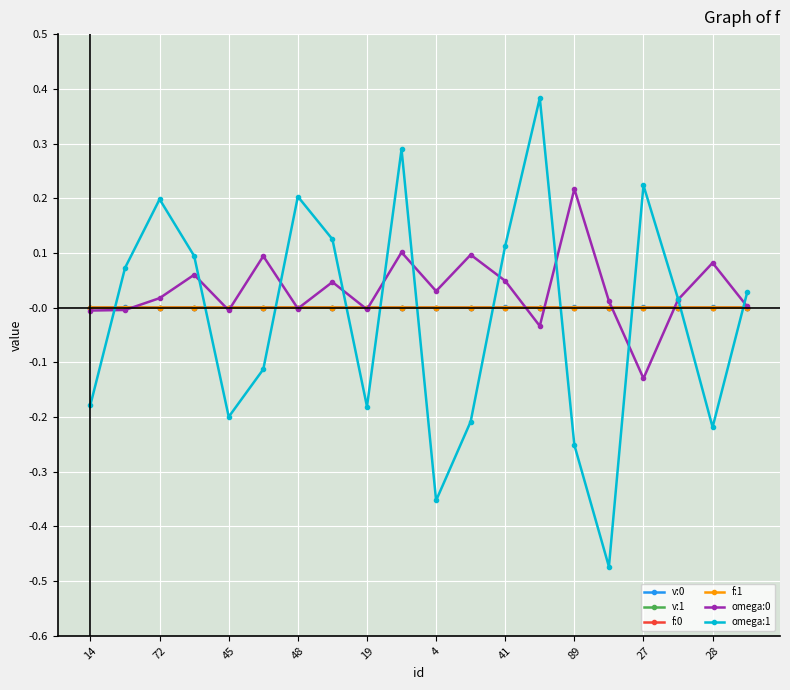

True or false: f:0 has more than 0 interior local peaks.

True